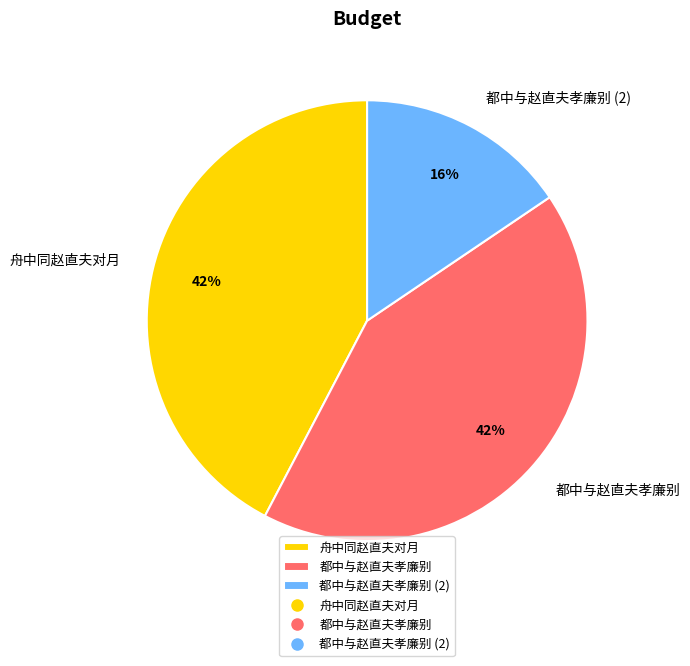

Does 都中与赵直夫孝廉别 represent more than half of the total?

No